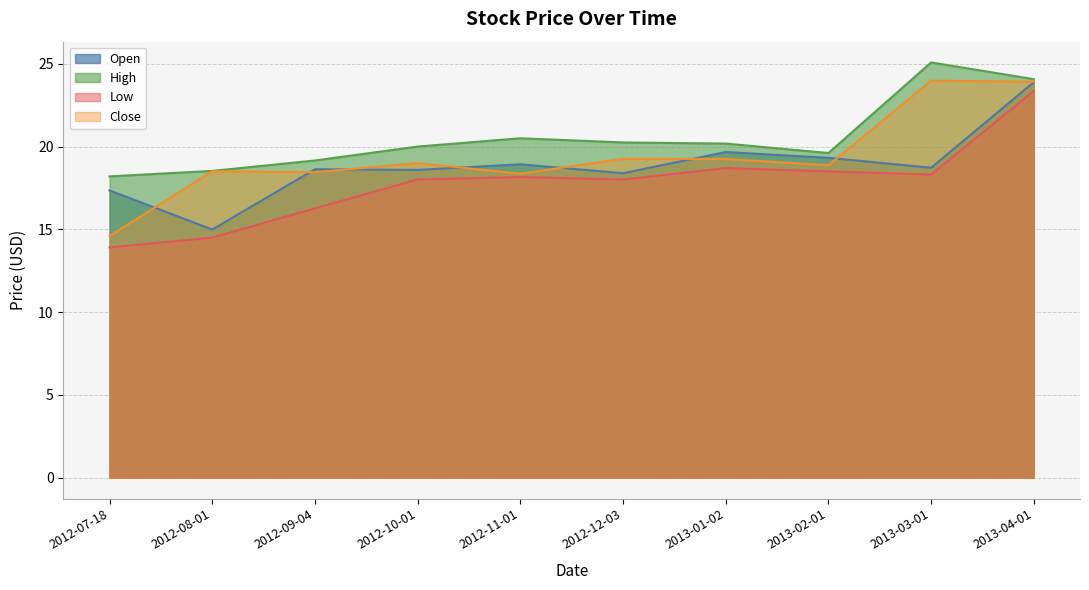

Reading left to right, transcribe all the data shown in this chart.

Open: 17.4	15.0	18.6	18.6	18.9	18.4	19.7	19.3	18.7	23.9
High: 18.2	18.5	19.2	20.0	20.5	20.2	20.2	19.6	25.1	24.1
Low: 13.9	14.5	16.3	18.0	18.2	18.0	18.7	18.5	18.3	23.4
Close: 14.6	18.5	18.4	19.0	18.4	19.3	19.2	18.9	24.0	23.9